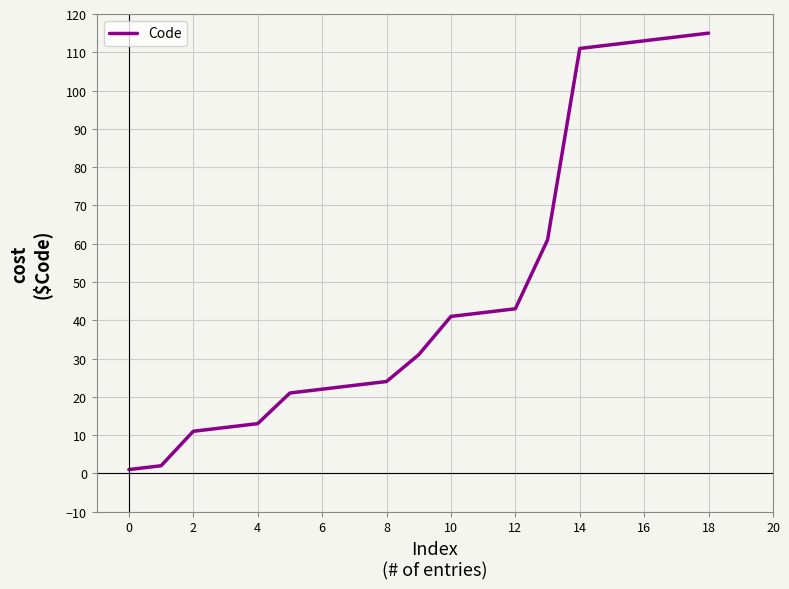

How many distinct data groups are displayed?

1